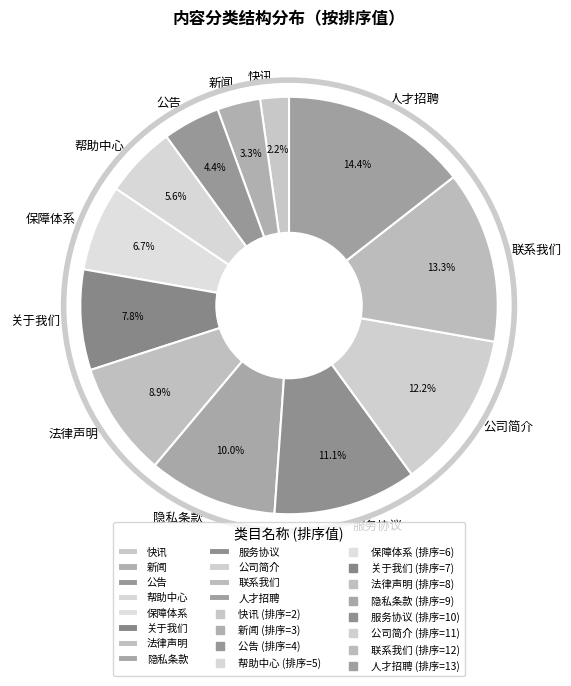

Between 新闻 and 公告, which is larger?

公告